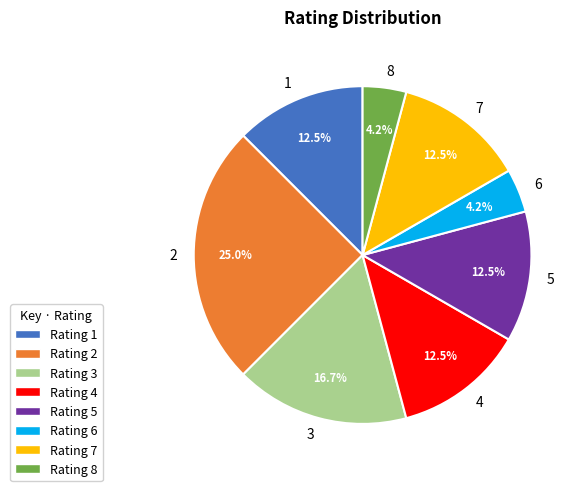

Do Rating 2 and Rating 1 together represent more than half of the pie?

No